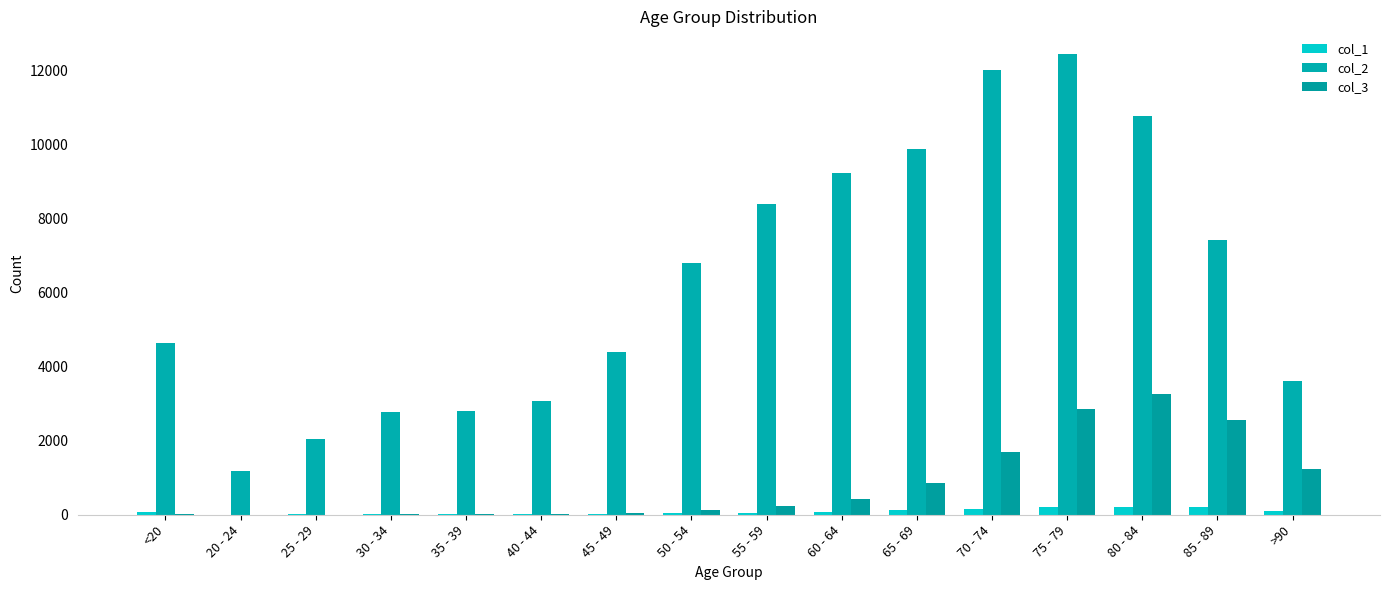

What are all the series names shown in the legend?

col_1, col_2, col_3